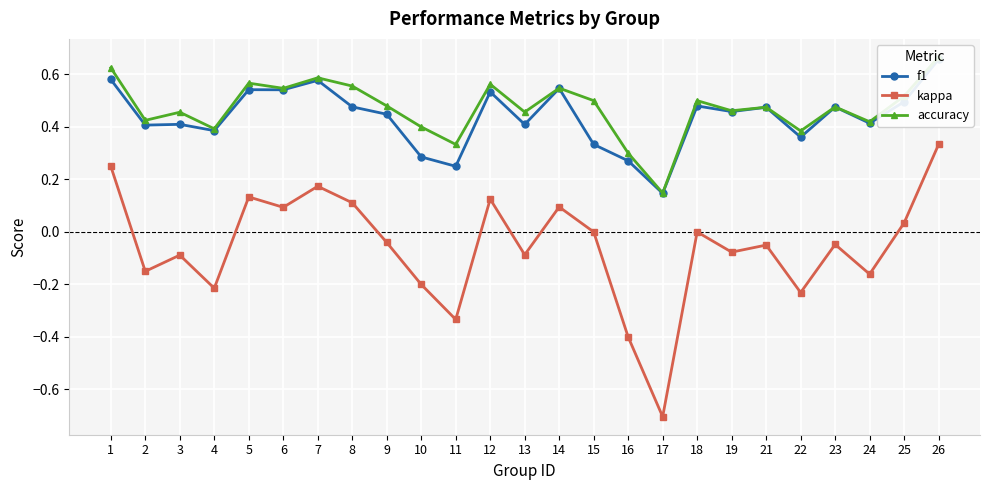

What is the difference between the maximum and minimum values in the kappa series?

1.0